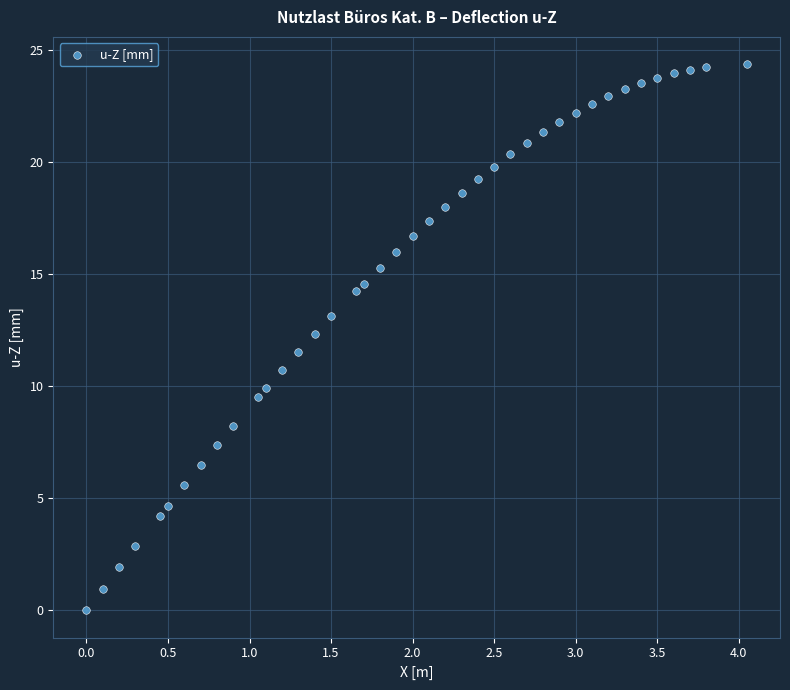

What is the range of Y values (max minus min)?

24.4